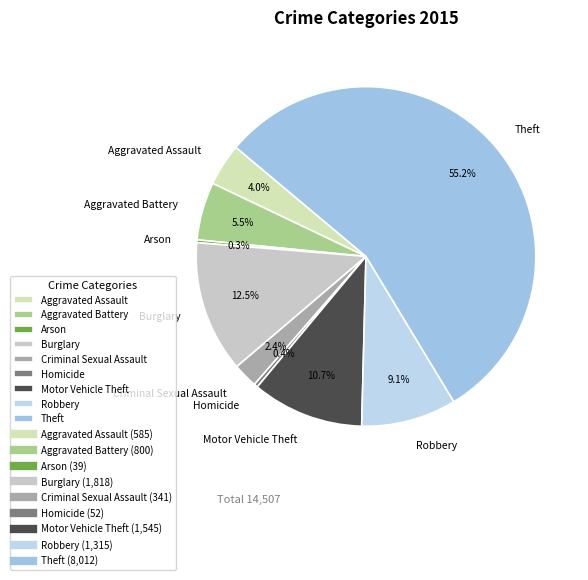

The Robbery slice represents 9% of the pie. True or false?

True